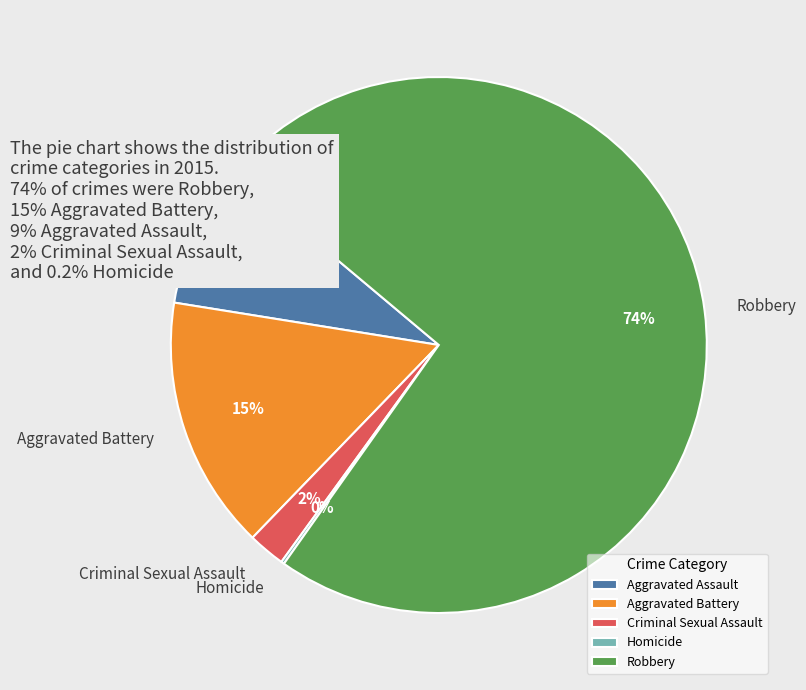

Do Aggravated Assault and Criminal Sexual Assault together represent more than half of the pie?

No